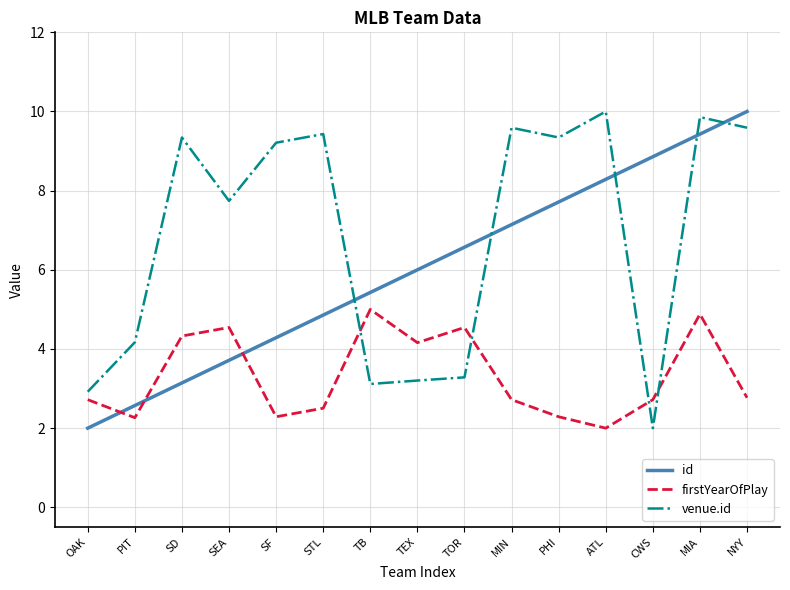

At which category does venue.id reach its first local valley?

SEA